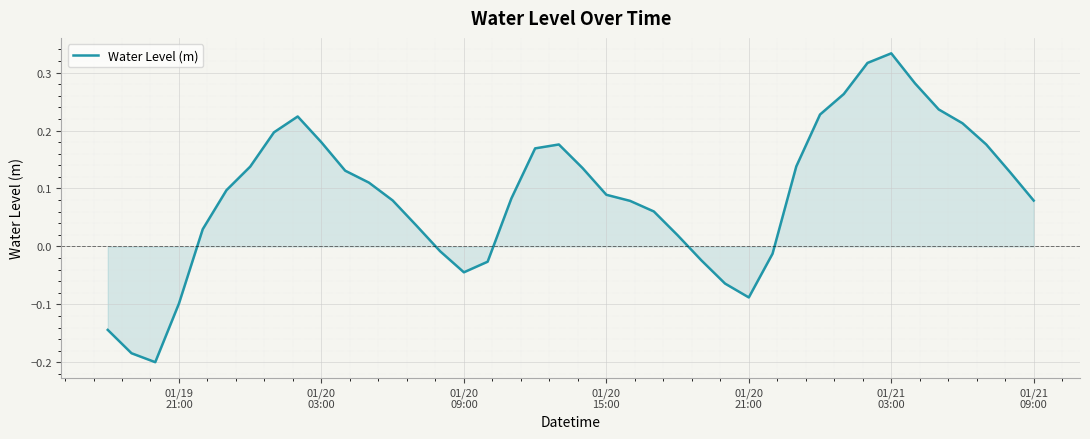

What is the maximum value shown in the chart?

0.3